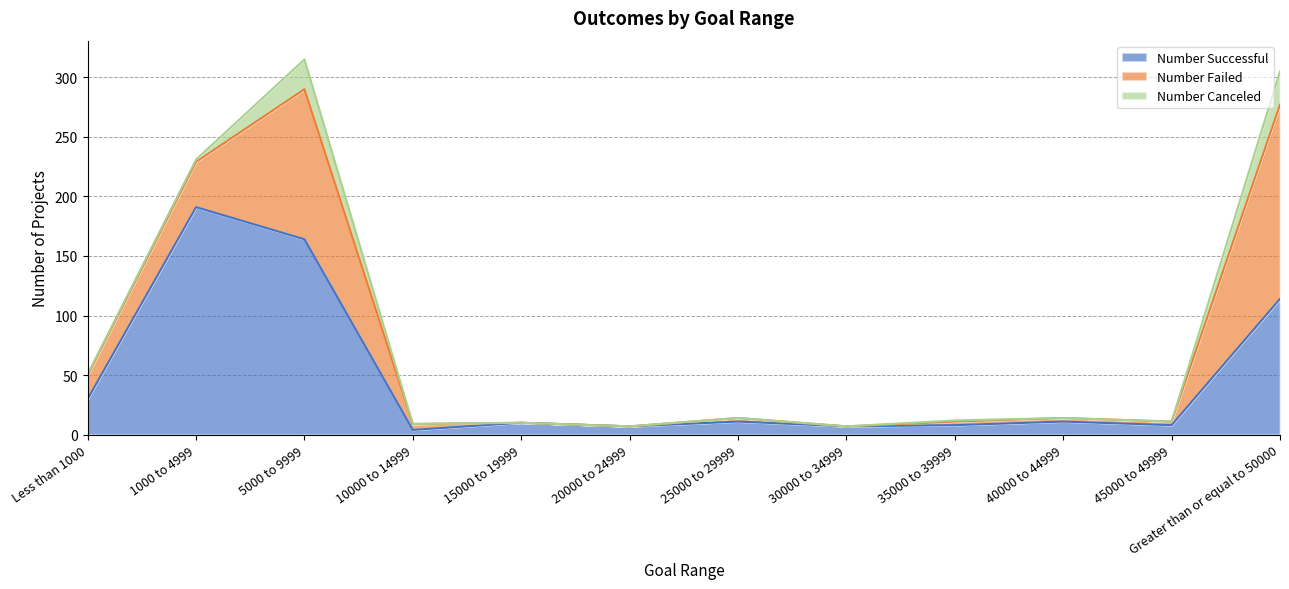

True or false: Number Failed has more than 1 points higher than both neighbors.

True